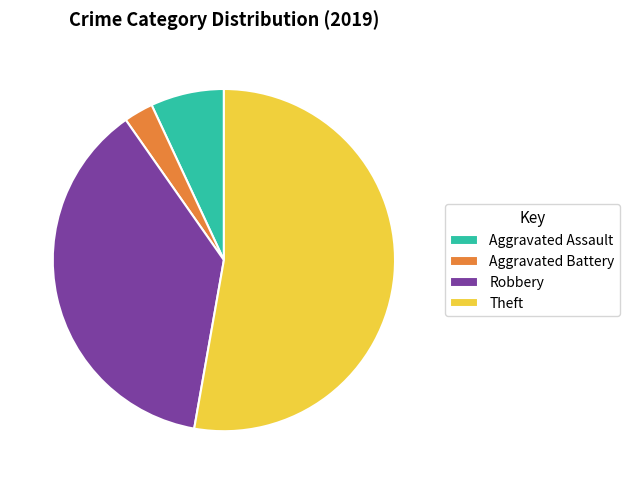

True or false: Robbery accounts for 38% of the total.

True